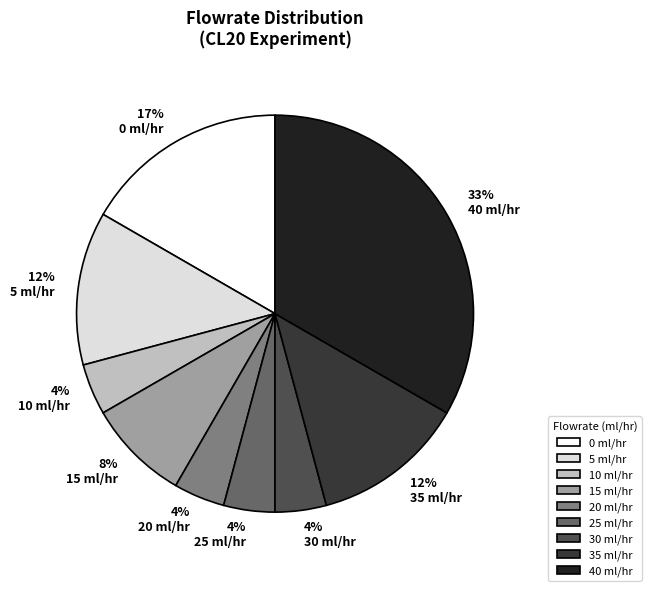

The 35 ml/hr slice represents 27% of the pie. True or false?

False